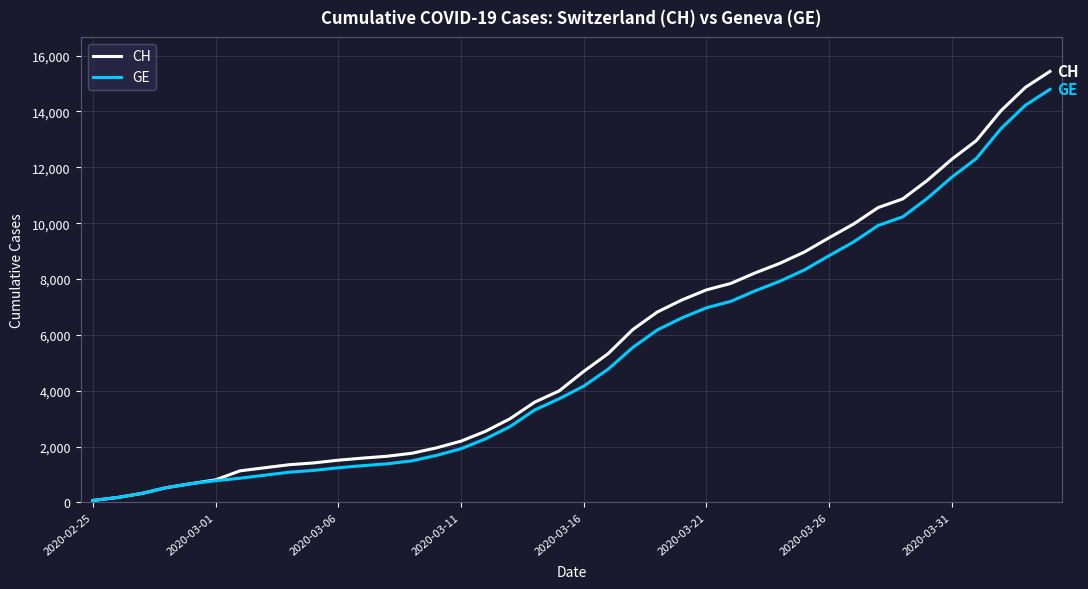

Which series has the largest range (max minus min)?

CH